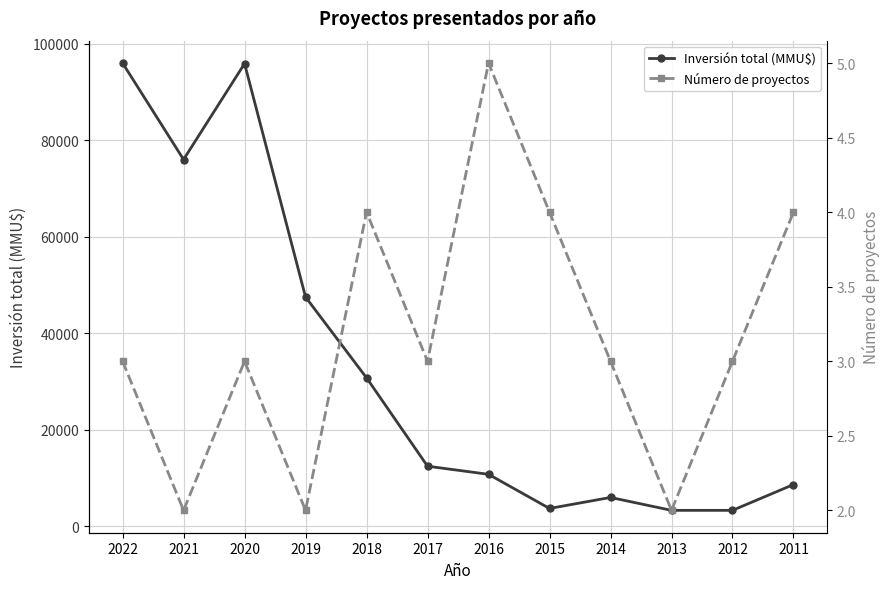

The value of Inversión total (MMU$) at 2021 is 123808. True or false?

False